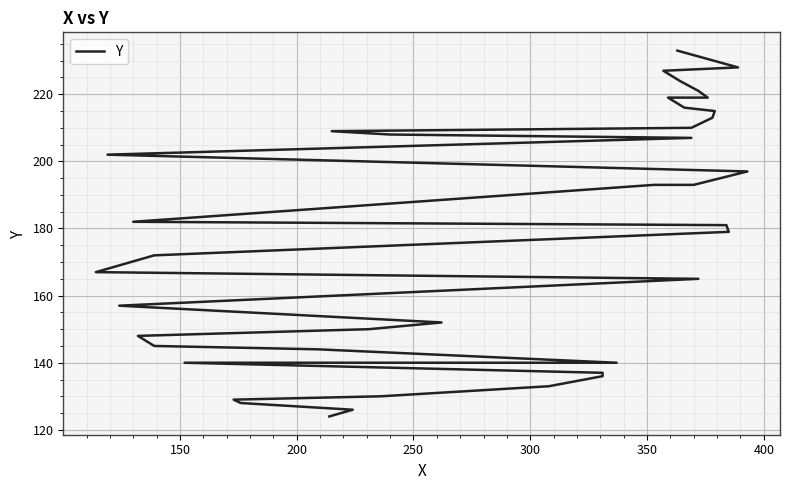

How many values are below 181?

20